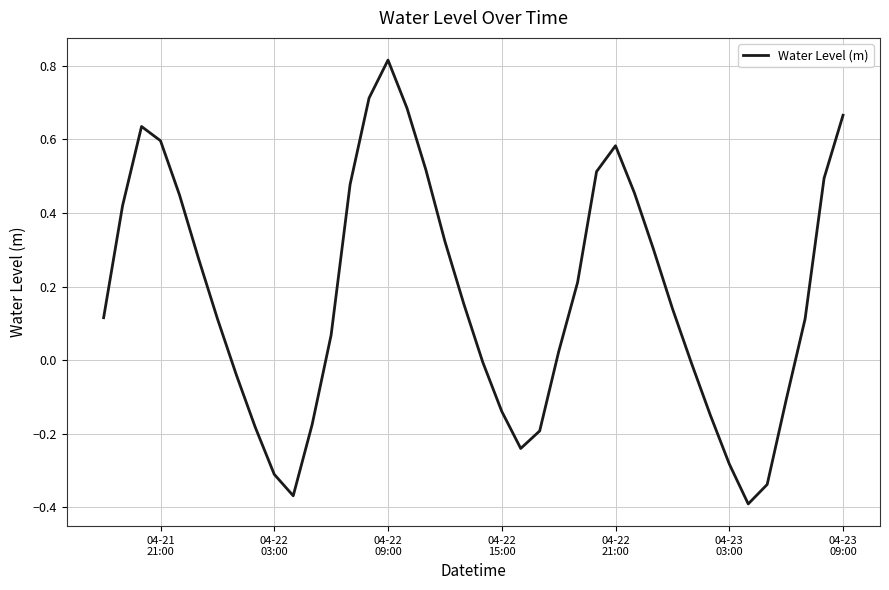

What is the difference between the maximum and minimum values?

1.2